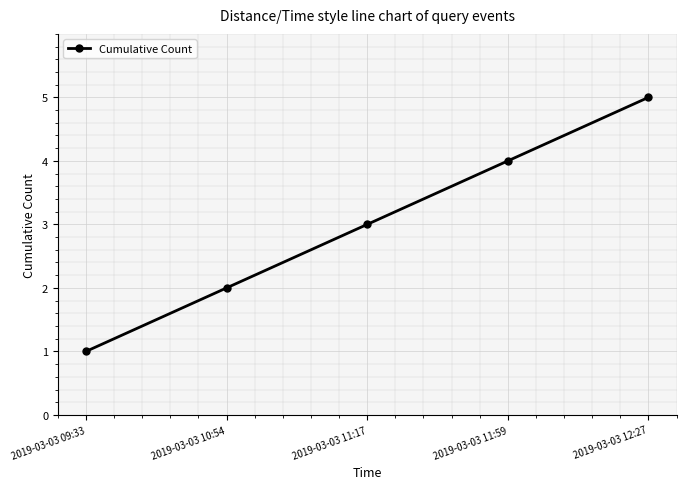

What is the average value?

3